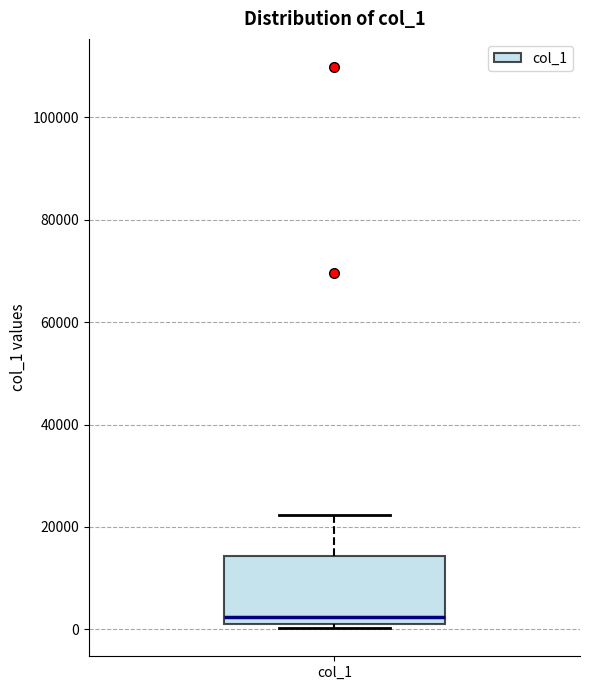

Read this box plot against the y-axis: the position of the median line, the range covered by the box, and the ends of both whiskers. The values are not printed on the chart, so give them approximately, as read against the axis.

median 2000 (just above the box's lower edge), box 2000 to 14000, whiskers 0 to 22000